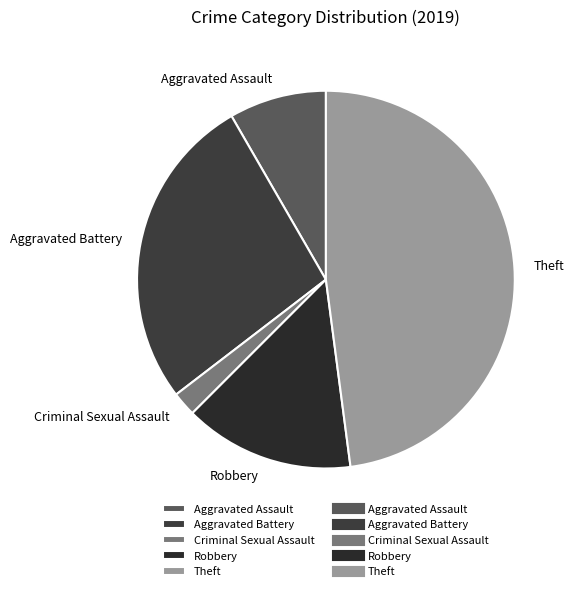

How many slices are in this pie chart?

5